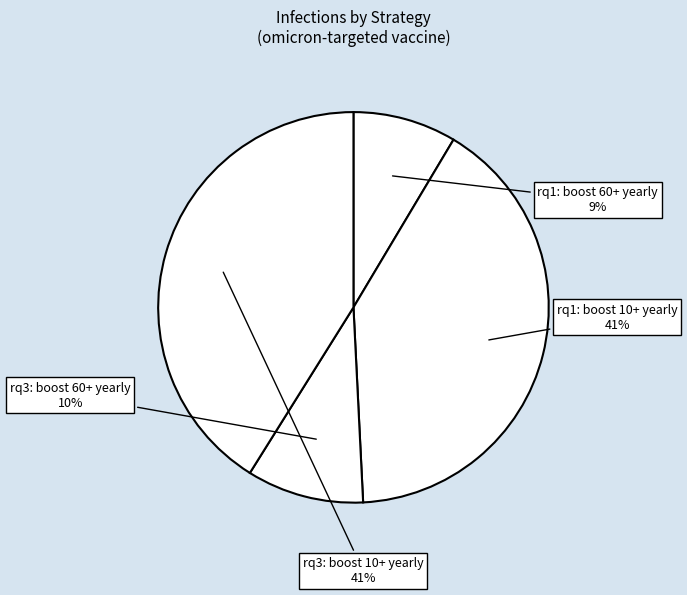

To the nearest percent, what is the combined percentage of rq1: boost 60+ yearly and rq3: boost 10+ yearly?

50%